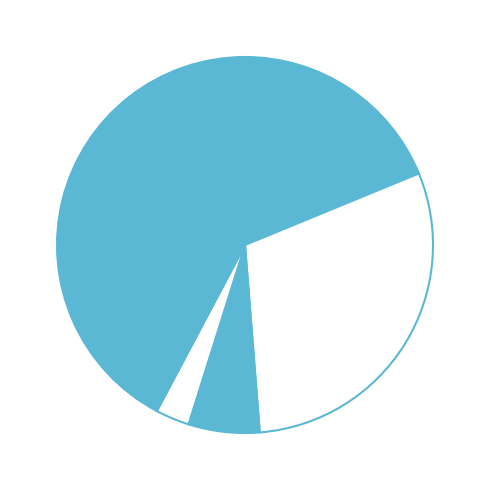

How many segments does this pie chart have?

5